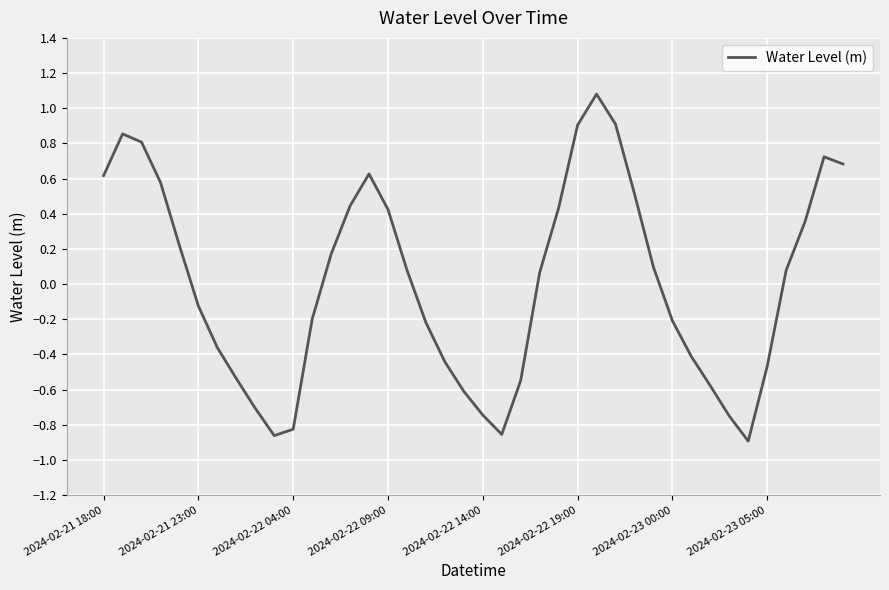

How many positive values are there?

21